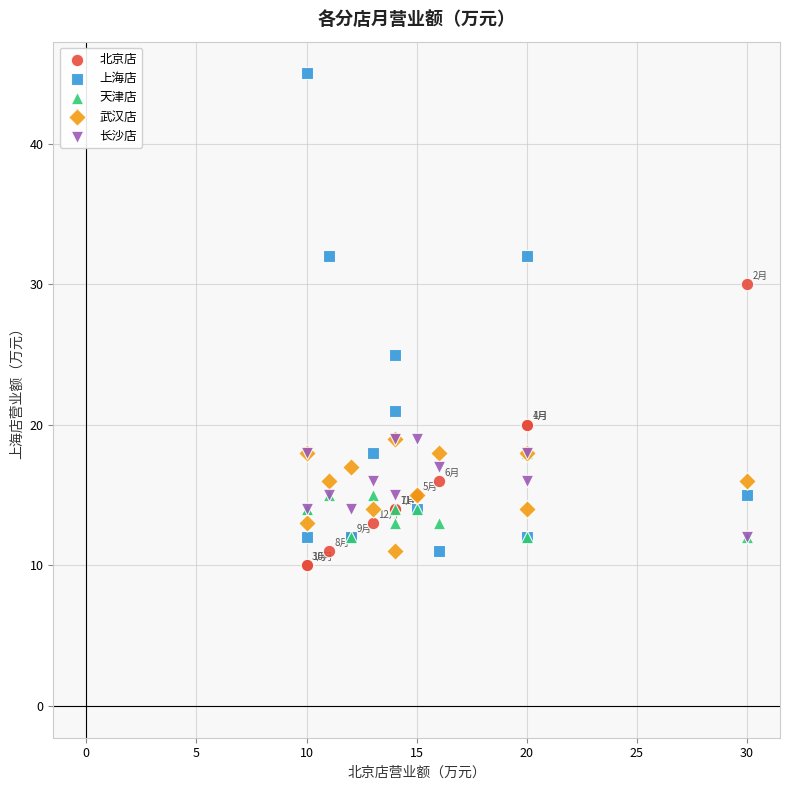

Which series has the widest spread of Y values?

上海店